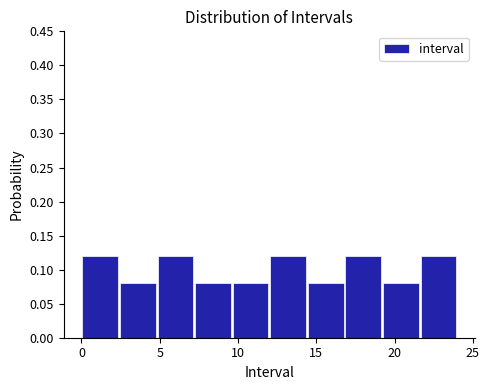

Reading left to right, transcribe this chart: for each bar, give the range it covers on the x-axis and its height. Neither the bar edges nor the heights are printed on the chart, so give them approximately, as read against the axes.

0.0 to 2.4: 0.12
2.4 to 4.8: 0.08
4.8 to 7.2: 0.12
7.2 to 9.6: 0.08
9.6 to 12.0: 0.08
12.0 to 14.4: 0.12
14.4 to 16.8: 0.08
16.8 to 19.2: 0.12
19.2 to 21.6: 0.08
21.6 to 24.0: 0.12